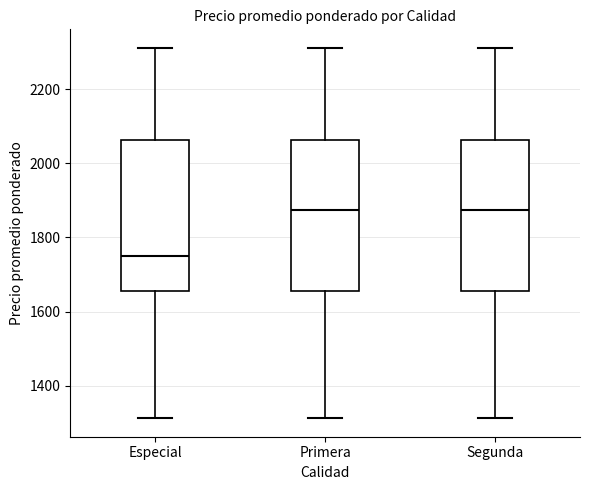

Where is the upper edge of the box for Segunda on the y-axis? The values are not printed on the chart, so give them approximately, as read against the axis.

2060